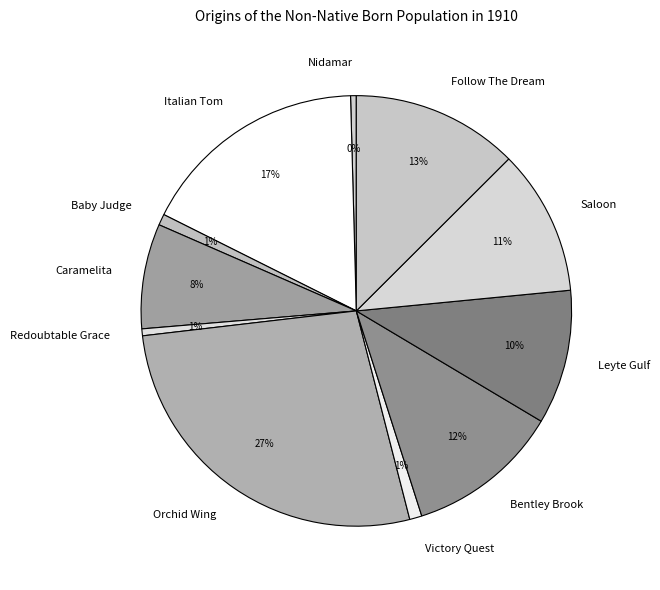

To the nearest percent, what is the average slice percentage?

9%